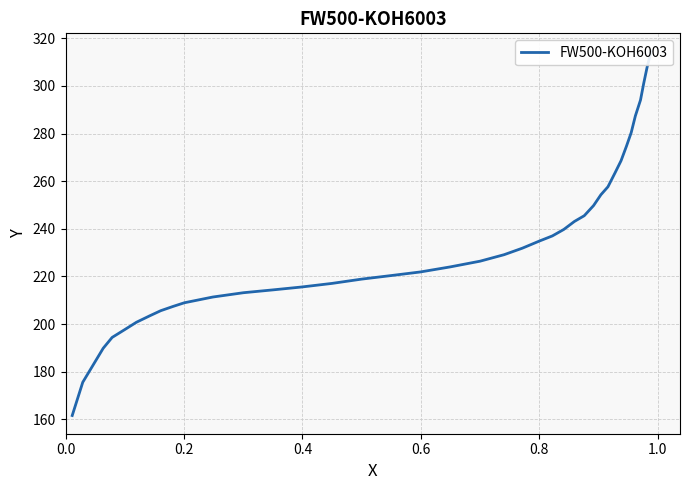

The chart shows a value of 144.7 at 0.4. True or false?

False